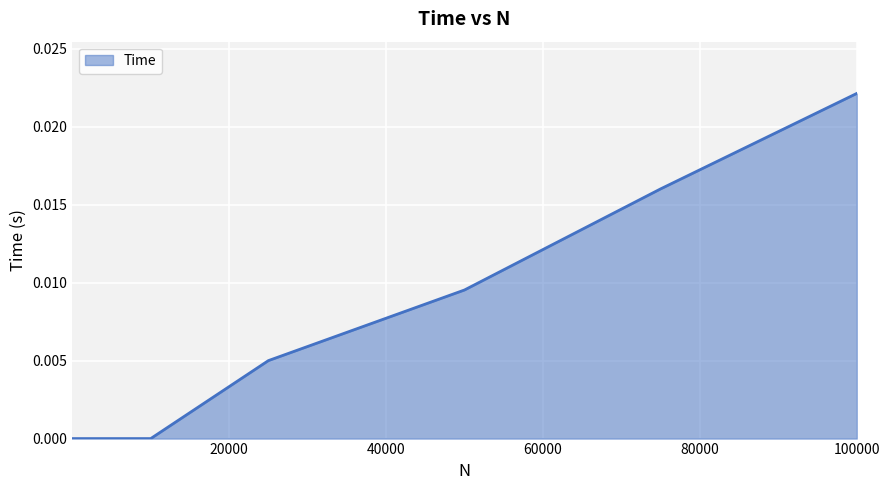

How many lines are shown in the chart?

1